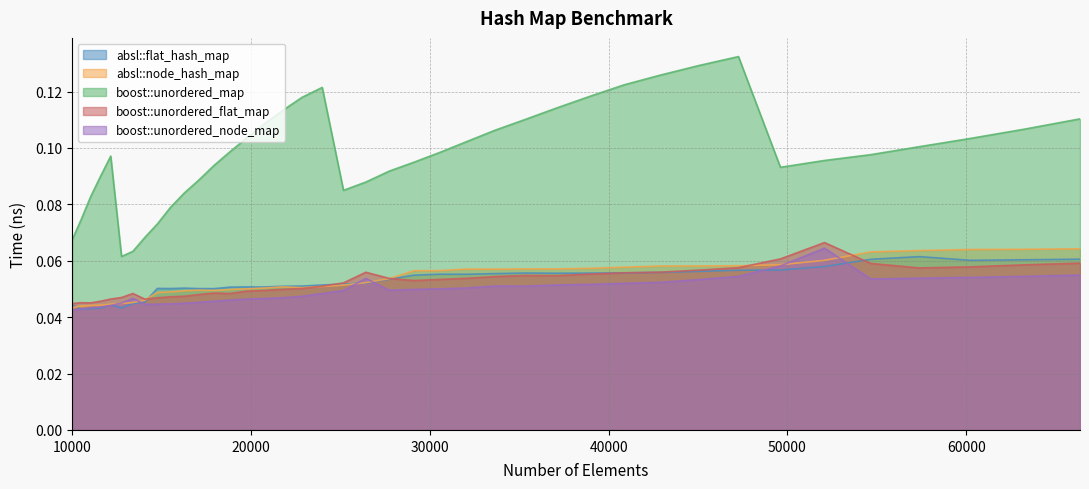

Rank the series by their maximum value, from highest to lowest.

boost::unordered_map, boost::unordered_flat_map, boost::unordered_node_map, absl::node_hash_map, absl::flat_hash_map